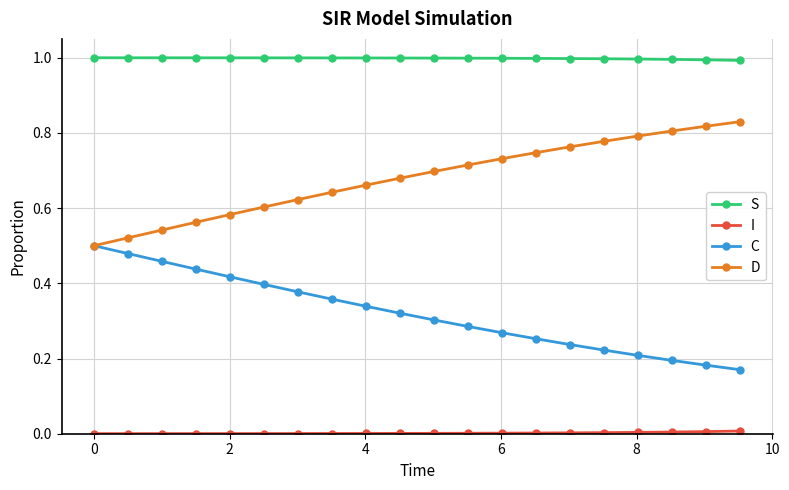

What is the maximum value for S?

1.0